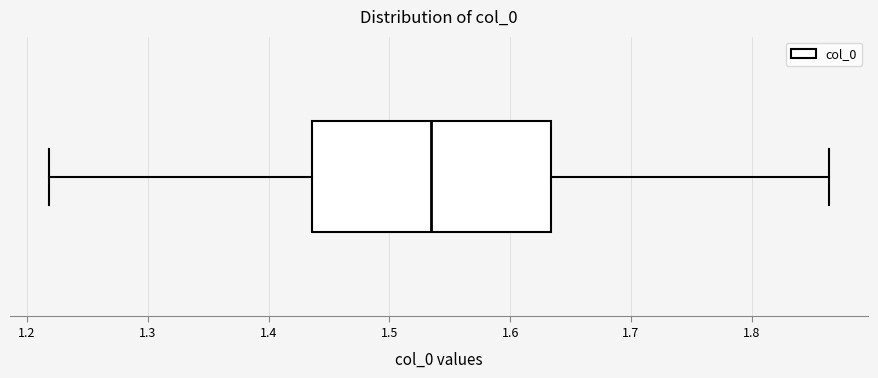

Where is the left edge of the box on the x-axis? The values are not printed on the chart, so give them approximately, as read against the axis.

1.44